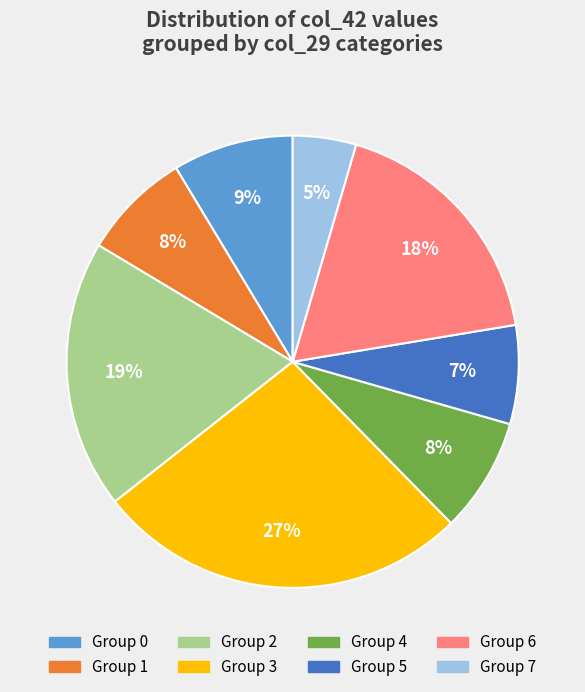

Is there a majority slice in this chart?

No